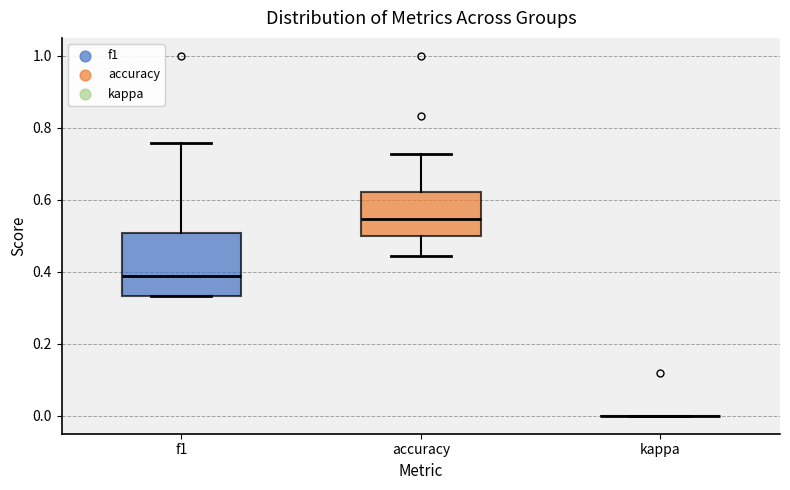

Where does the lower whisker of the box for accuracy end on the y-axis? The values are not printed on the chart, so give them approximately, as read against the axis.

0.44